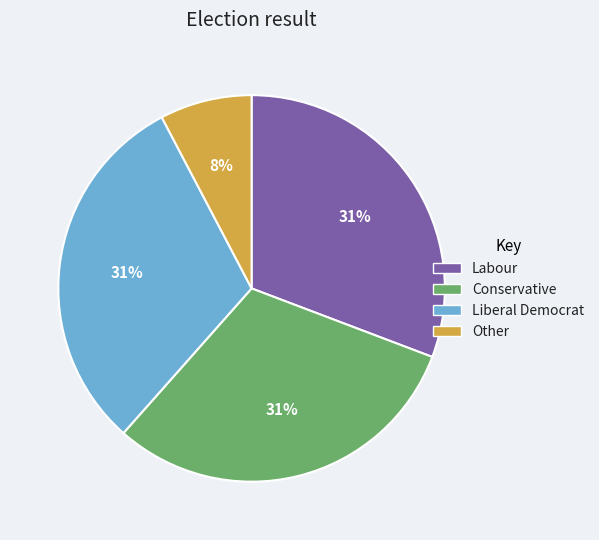

To the nearest percent, what is the average slice percentage?

25%